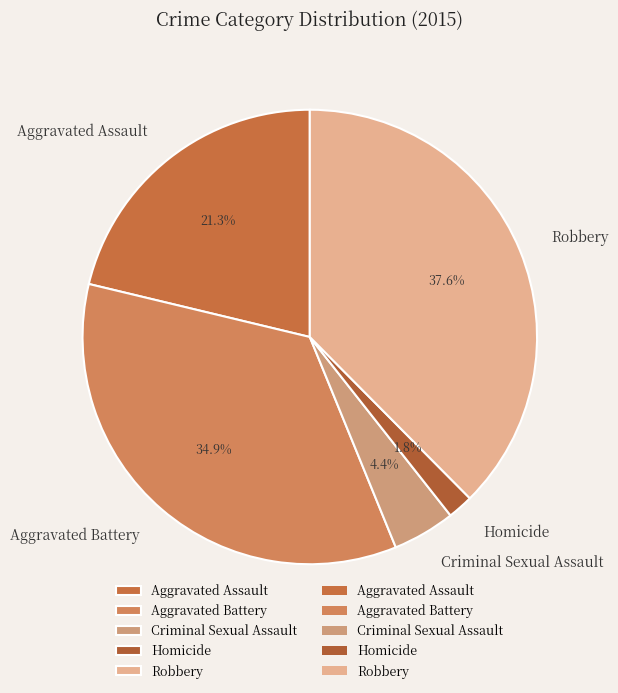

Is the sum of Homicide and Aggravated Battery greater than half?

No